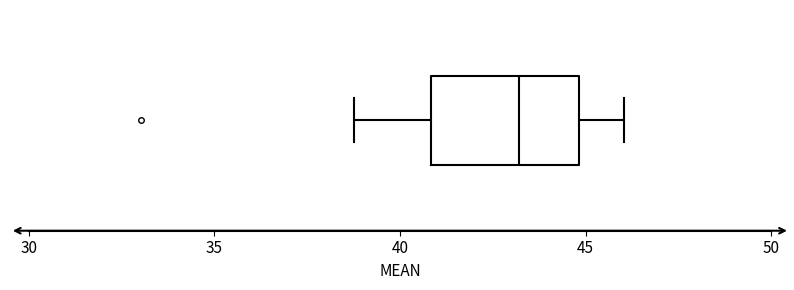

Read this box plot against the x-axis: the position of the median line, the range covered by the box, and the ends of both whiskers. The values are not printed on the chart, so give them approximately, as read against the axis.

median 43, box 41 to 45, whiskers 39 to 46